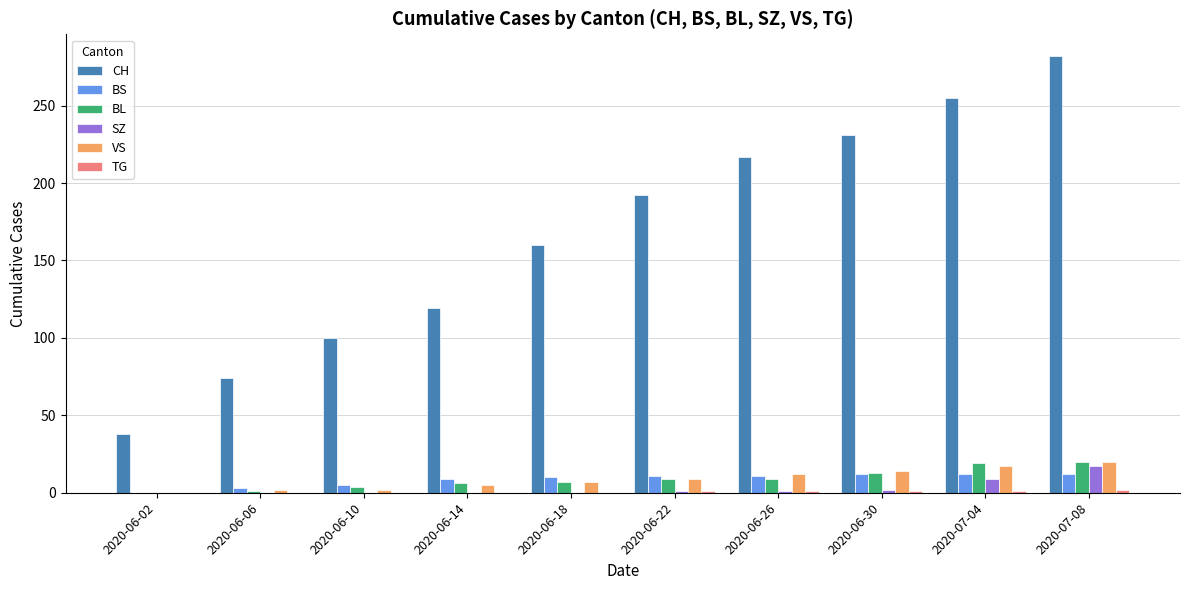

The value of BS at 2020-07-08 is 12. True or false?

True